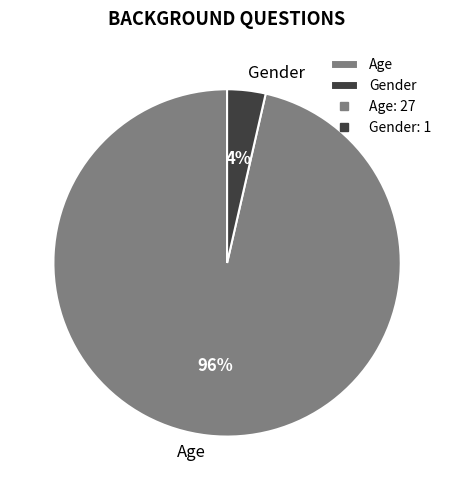

How many segments does this pie chart have?

2